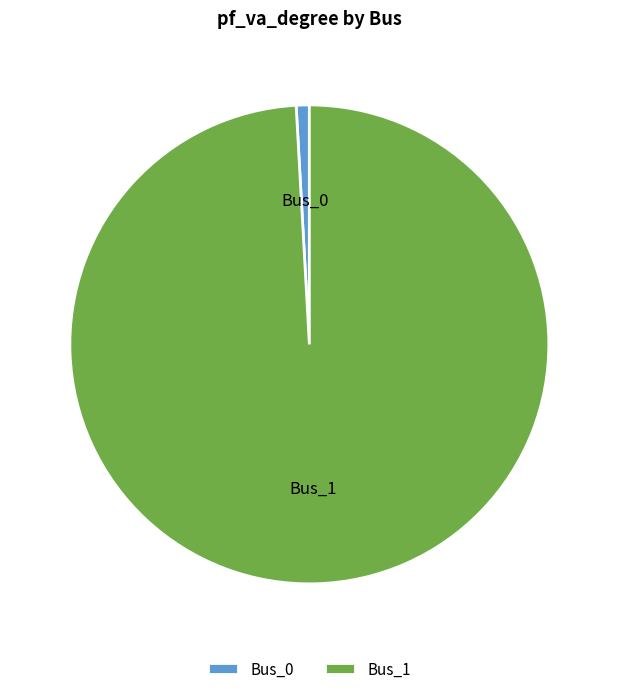

True or false: Bus_1 accounts for 85% of the total.

False